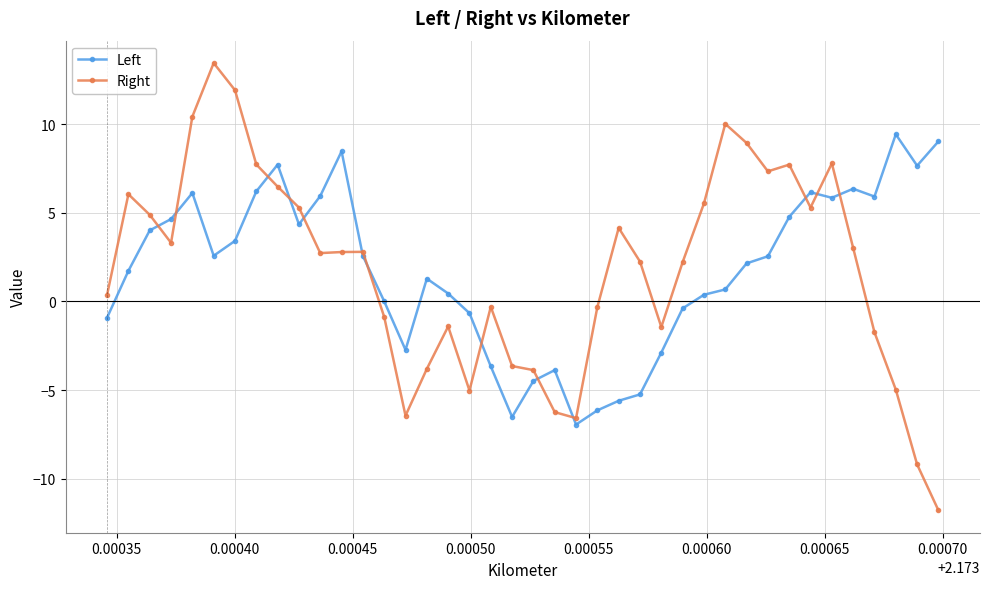

Rank the series by their maximum value, from highest to lowest.

Right, Left